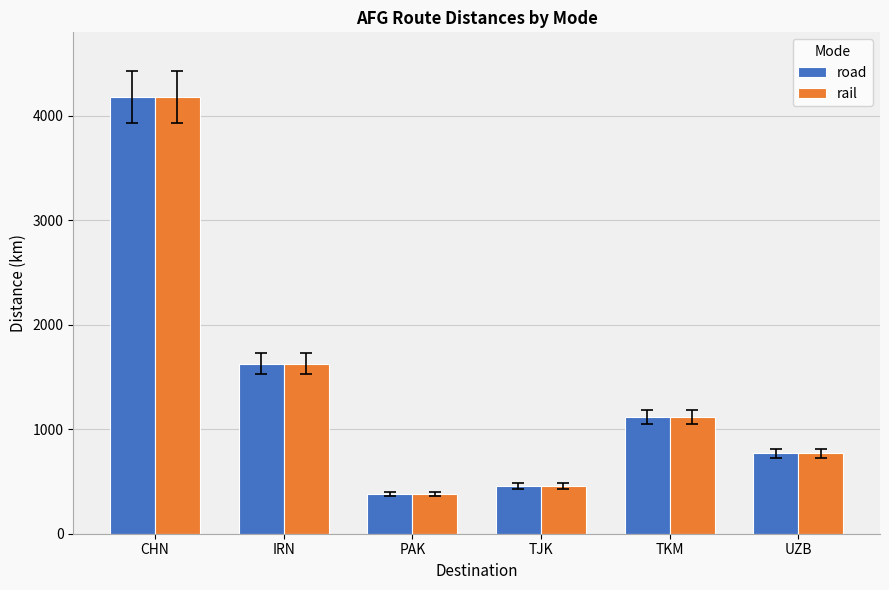

How many bars are there in each group?

2